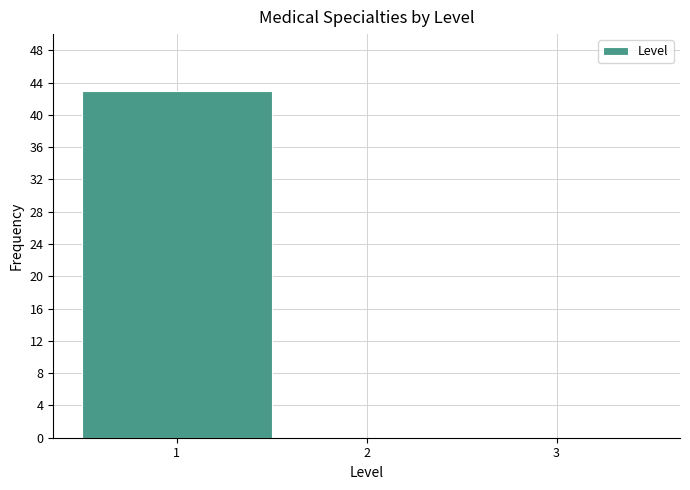

Which range on the x-axis has the tallest bar?

0.5 to 1.5